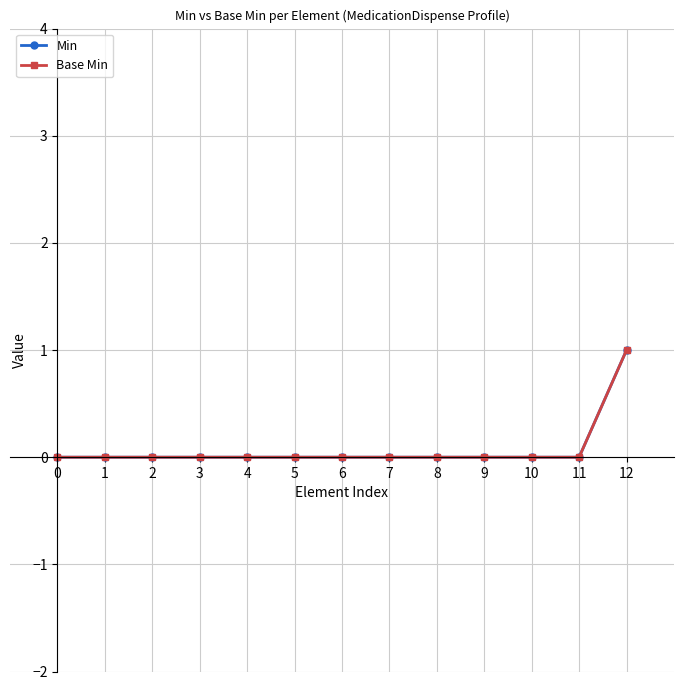

At how many categories does at least one series exceed 0?

1